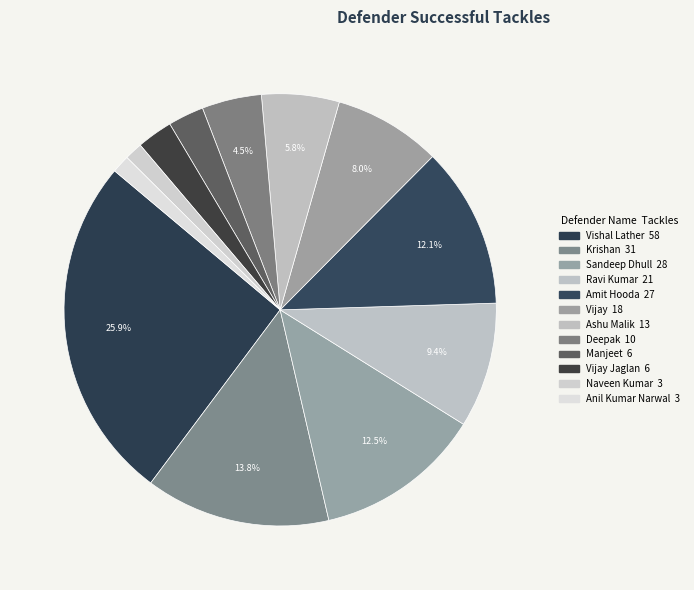

Count the number of slices in the pie.

12